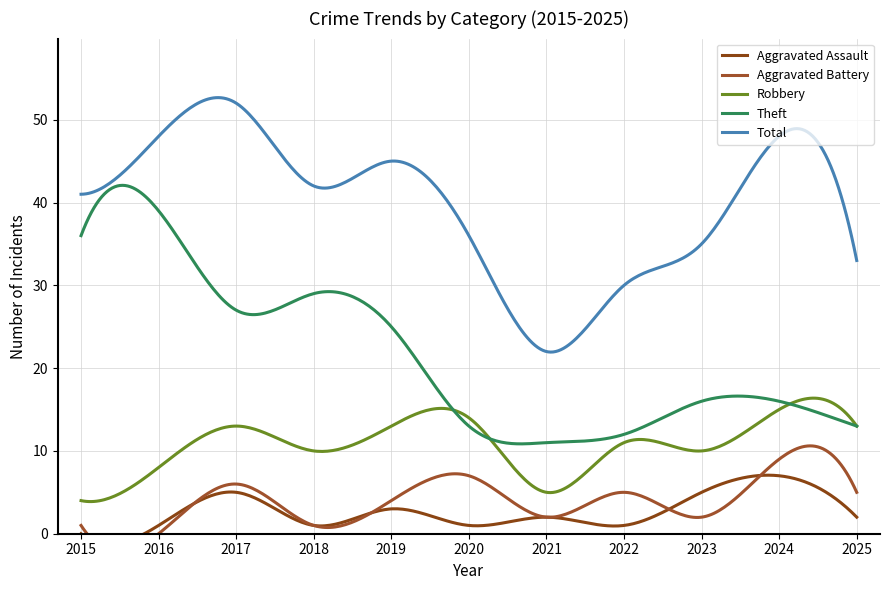

Which series changed the most between 2018 and 2023?

Theft